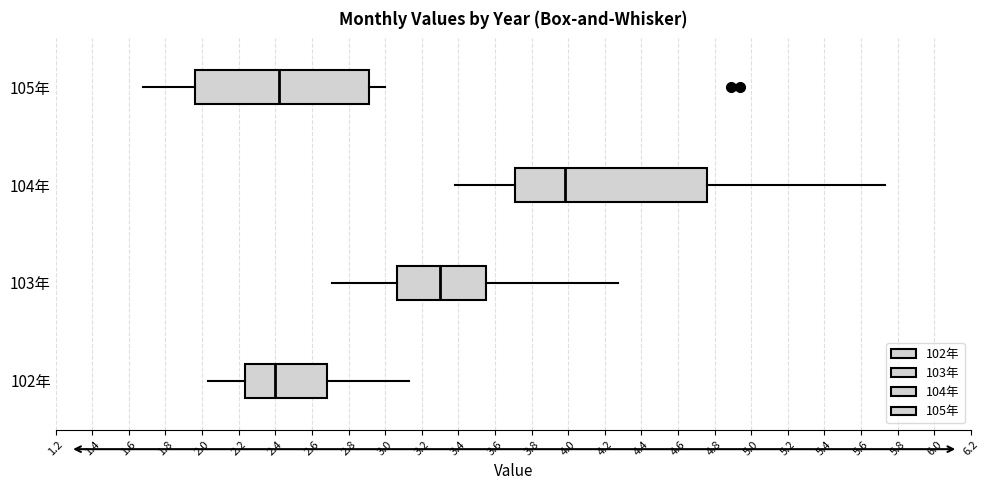

Reading bottom to top, transcribe this box plot: for each box, give where its median line is, the range the box spans, and where its two whiskers end, as read against the x-axis. The values are not printed on the chart, so give them approximately, as read against the axis.

102年: median 2.40, box 2.24 to 2.68, whiskers 2.04 to 3.14
103年: median 3.30, box 3.06 to 3.56, whiskers 2.72 to 4.28
104年: median 3.98, box 3.70 to 4.76, whiskers 3.38 to 5.74
105年: median 2.42, box 1.96 to 2.92, whiskers 1.68 to 3.00